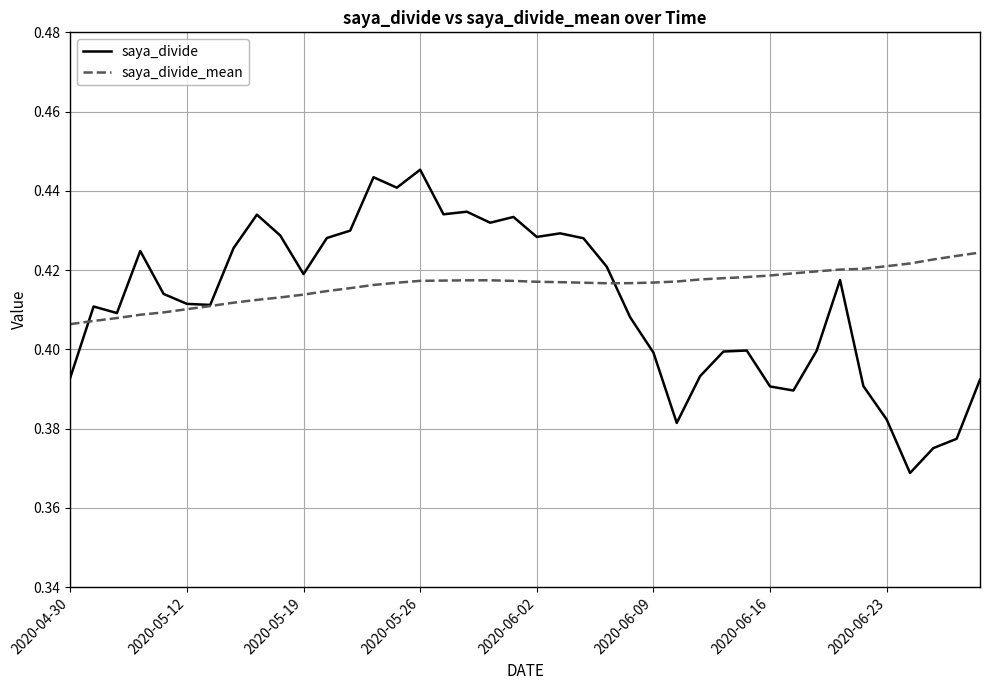

Which series has the widest spread of values?

saya_divide